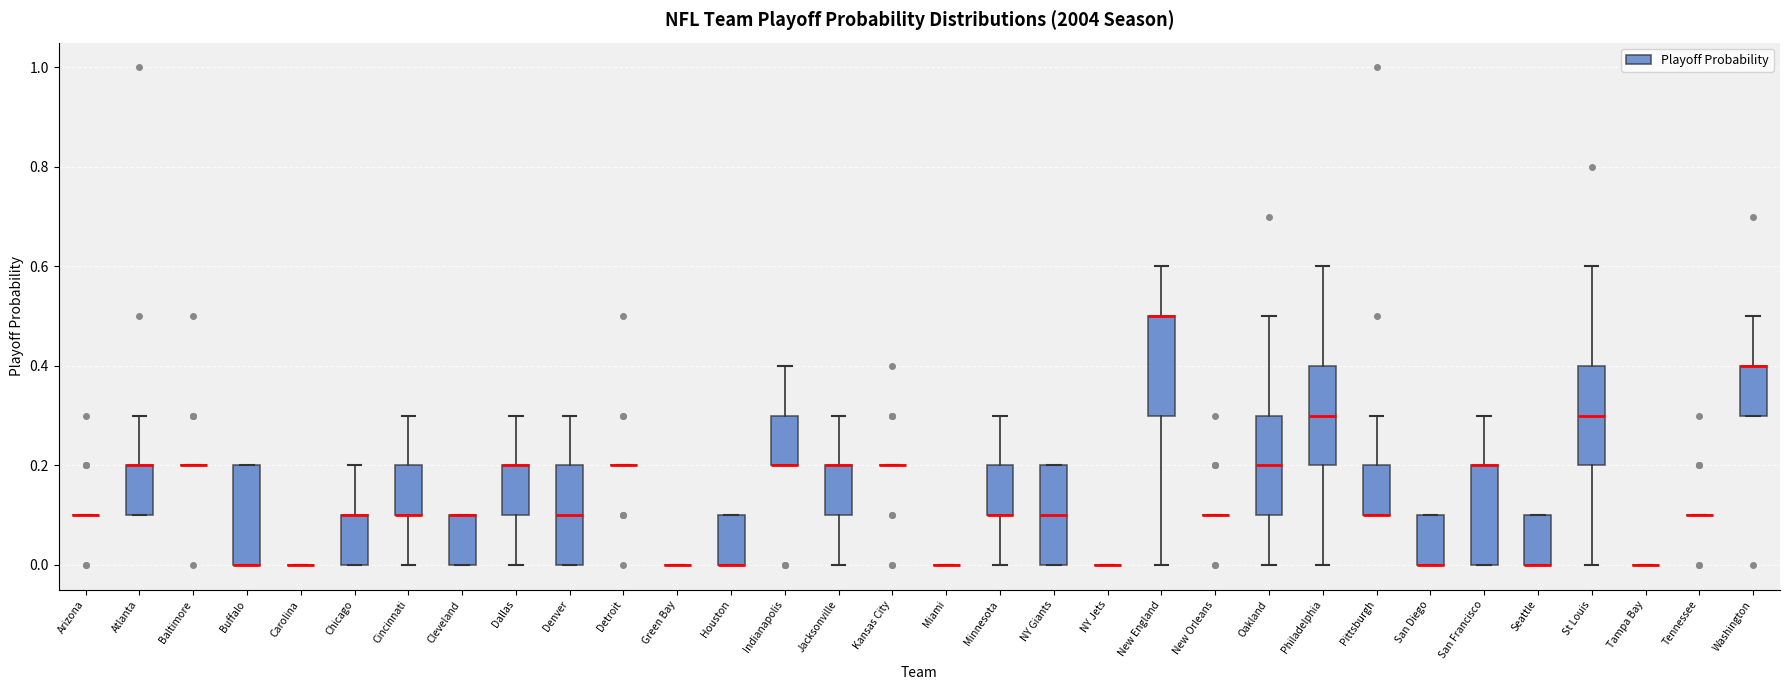

Reading left to right, transcribe this box plot: for each box, give where its median line is, the range the box spans, and where its two whiskers end, as read against the y-axis. The values are not printed on the chart, so give them approximately, as read against the axis.

Arizona: box collapsed to a line at 0.1, whiskers 0.1 to 0.1
Atlanta: median 0.2 (drawn on the box's upper edge), box 0.1 to 0.2, whiskers 0.1 to 0.3
Baltimore: box collapsed to a line at 0.2, whiskers 0.2 to 0.2
Buffalo: median 0.0 (drawn on the box's lower edge), box 0.0 to 0.2, whiskers 0.0 to 0.2
Carolina: box collapsed to a line at 0.0, whiskers 0.0 to 0.0
Chicago: median 0.1 (drawn on the box's upper edge), box 0.0 to 0.1, whiskers 0.0 to 0.2
Cincinnati: median 0.1 (drawn on the box's lower edge), box 0.1 to 0.2, whiskers 0.0 to 0.3
Cleveland: median 0.1 (drawn on the box's upper edge), box 0.0 to 0.1, whiskers 0.0 to 0.1
Dallas: median 0.2 (drawn on the box's upper edge), box 0.1 to 0.2, whiskers 0.0 to 0.3
Denver: median 0.1, box 0.0 to 0.2, whiskers 0.0 to 0.3
Detroit: box collapsed to a line at 0.2, whiskers 0.2 to 0.2
Green Bay: box collapsed to a line at 0.0, whiskers 0.0 to 0.0
Houston: median 0.0 (drawn on the box's lower edge), box 0.0 to 0.1, whiskers 0.0 to 0.1
Indianapolis: median 0.2 (drawn on the box's lower edge), box 0.2 to 0.3, whiskers 0.2 to 0.4
Jacksonville: median 0.2 (drawn on the box's upper edge), box 0.1 to 0.2, whiskers 0.0 to 0.3
Kansas City: box collapsed to a line at 0.2, whiskers 0.2 to 0.2
Miami: box collapsed to a line at 0.0, whiskers 0.0 to 0.0
Minnesota: median 0.1 (drawn on the box's lower edge), box 0.1 to 0.2, whiskers 0.0 to 0.3
NY Giants: median 0.1, box 0.0 to 0.2, whiskers 0.0 to 0.2
NY Jets: box collapsed to a line at 0.0, whiskers 0.0 to 0.0
New England: median 0.5 (drawn on the box's upper edge), box 0.3 to 0.5, whiskers 0.0 to 0.6
New Orleans: box collapsed to a line at 0.1, whiskers 0.1 to 0.1
Oakland: median 0.2, box 0.1 to 0.3, whiskers 0.0 to 0.5
Philadelphia: median 0.3, box 0.2 to 0.4, whiskers 0.0 to 0.6
Pittsburgh: median 0.1 (drawn on the box's lower edge), box 0.1 to 0.2, whiskers 0.1 to 0.3
San Diego: median 0.0 (drawn on the box's lower edge), box 0.0 to 0.1, whiskers 0.0 to 0.1
San Francisco: median 0.2 (drawn on the box's upper edge), box 0.0 to 0.2, whiskers 0.0 to 0.3
Seattle: median 0.0 (drawn on the box's lower edge), box 0.0 to 0.1, whiskers 0.0 to 0.1
St Louis: median 0.3, box 0.2 to 0.4, whiskers 0.0 to 0.6
Tampa Bay: box collapsed to a line at 0.0, whiskers 0.0 to 0.0
Tennessee: box collapsed to a line at 0.1, whiskers 0.1 to 0.1
Washington: median 0.4 (drawn on the box's upper edge), box 0.3 to 0.4, whiskers 0.3 to 0.5